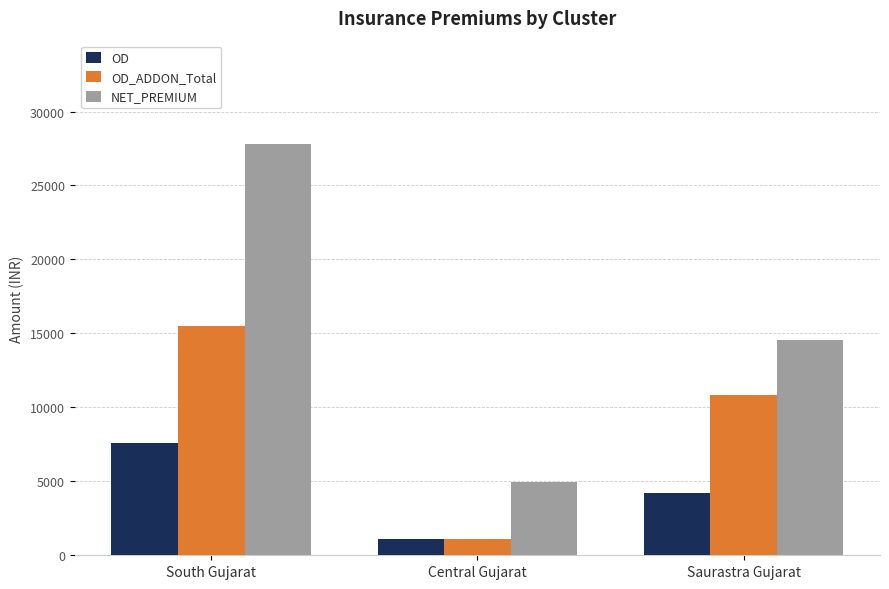

The value of NET_PREMIUM at South Gujarat is 27831. True or false?

True